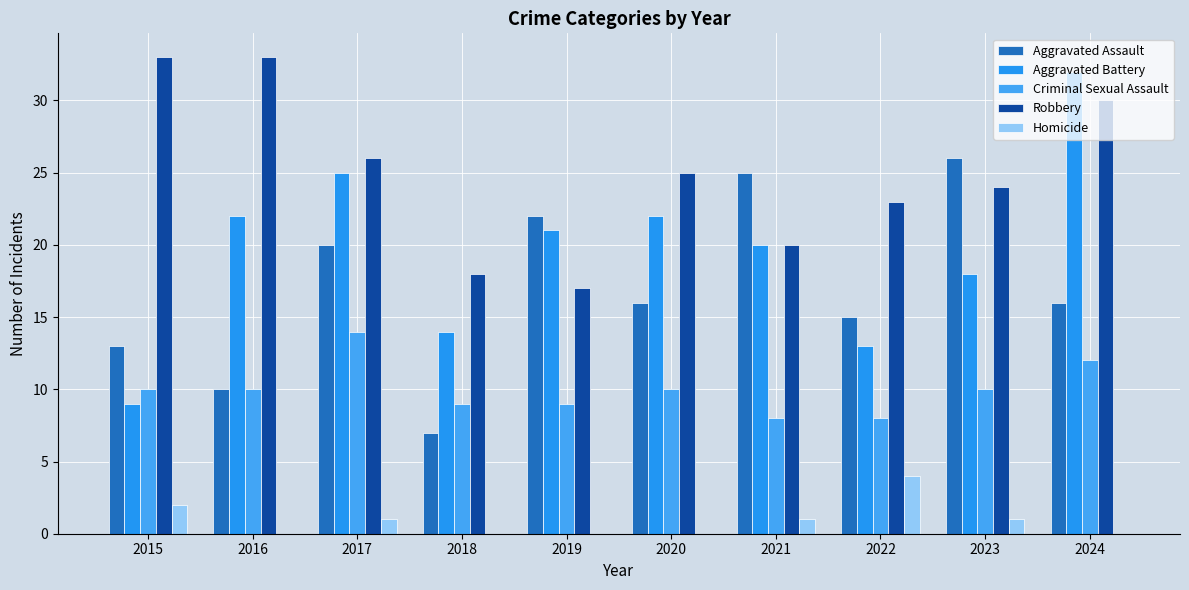

True or false: Robbery has a value of 14 at 2024.

False